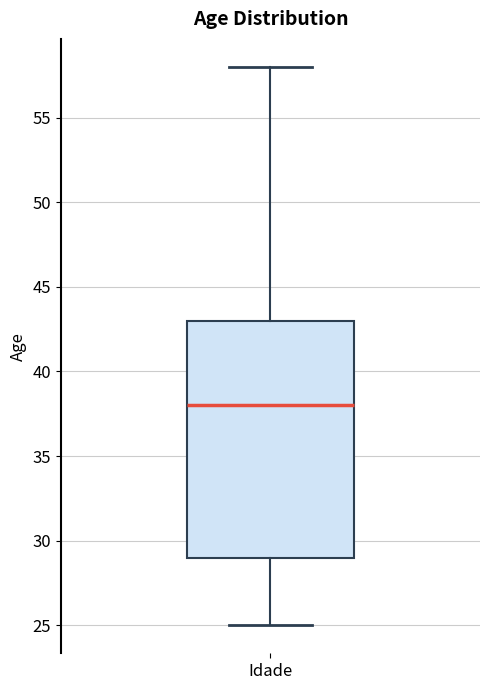

Read this box plot against the y-axis: the position of the median line, the range covered by the box, and the ends of both whiskers. The values are not printed on the chart, so give them approximately, as read against the axis.

median 38, box 29 to 43, whiskers 25 to 58